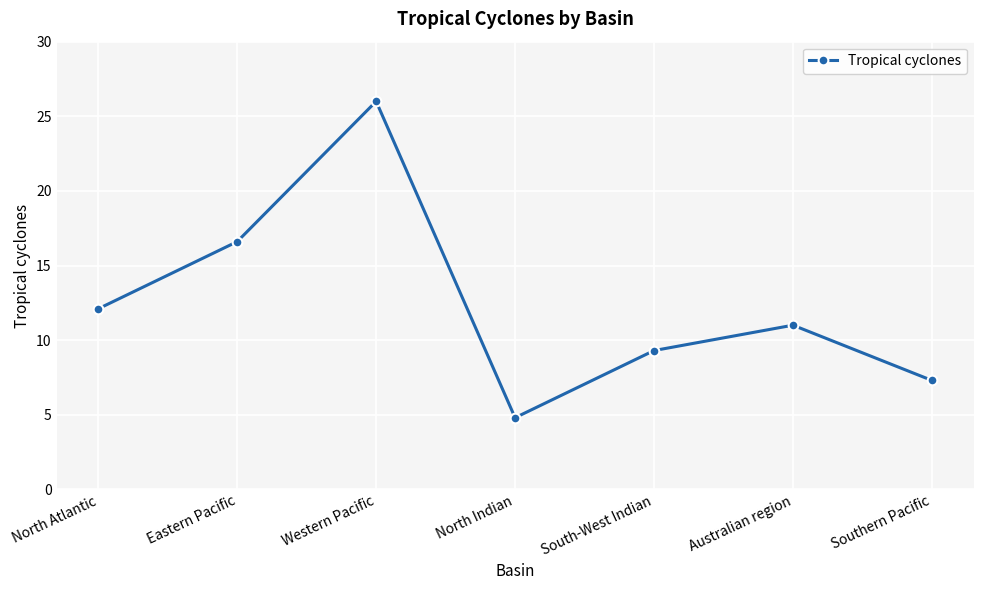

Is it true that the value at Australian region is 11.0?

True